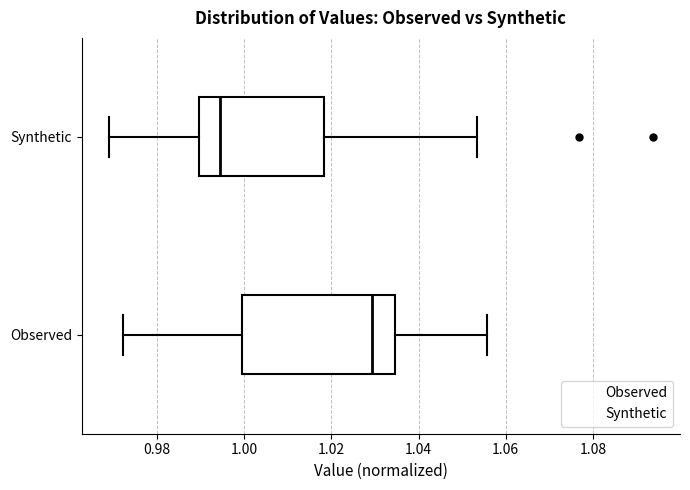

Reading bottom to top, read every box against the x-axis: the position of its median line, the range the box covers, and the ends of its whiskers. The values are not printed on the chart, so give them approximately, as read against the axis.

Observed: median 1.030, box 1.000 to 1.034, whiskers 0.972 to 1.056
Synthetic: median 0.994, box 0.990 to 1.018, whiskers 0.968 to 1.054